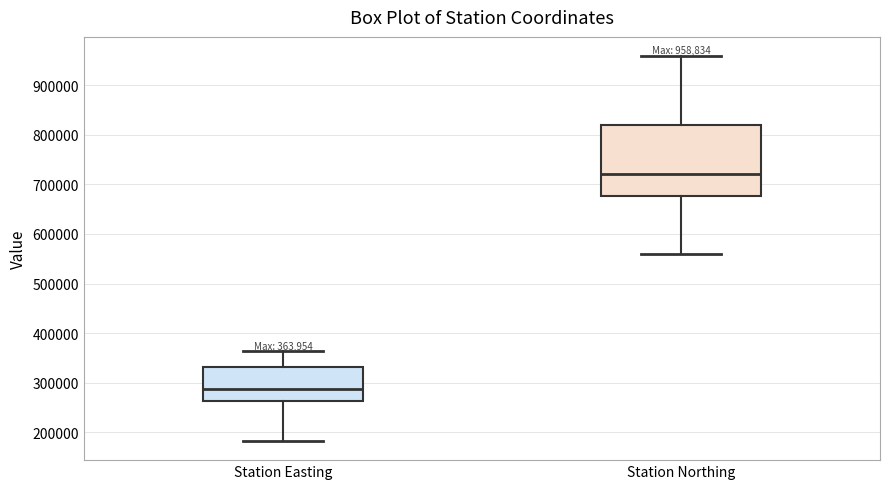

Comparing the boxes themselves (not the whiskers), which one is the tallest?

Station Northing